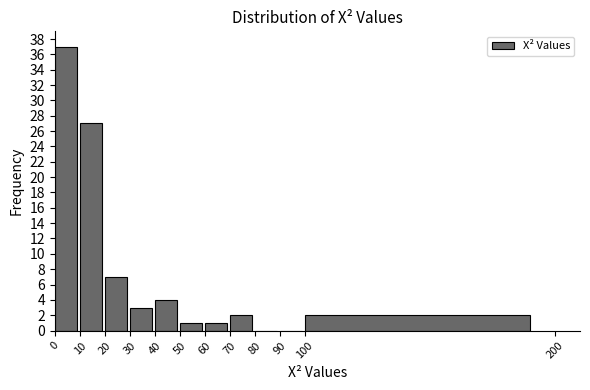

Reading left to right, transcribe this chart: for each bar, give the range it covers on the x-axis and its height. The values are not printed on the chart, so give them approximately, as read against the axis.

0 to 10: 37
10 to 20: 27
20 to 30: 7
30 to 40: 3
40 to 50: 4
50 to 60: 1
60 to 70: 1
70 to 80: 2
80 to 90: 0
90 to 100: 0
100 to 200: 2